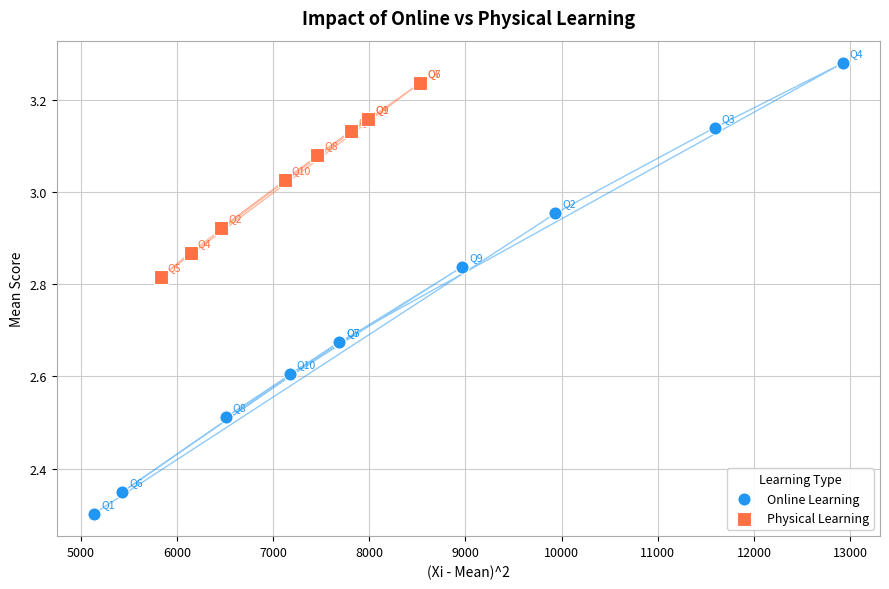

Which series has the widest spread of Y values?

Online Learning